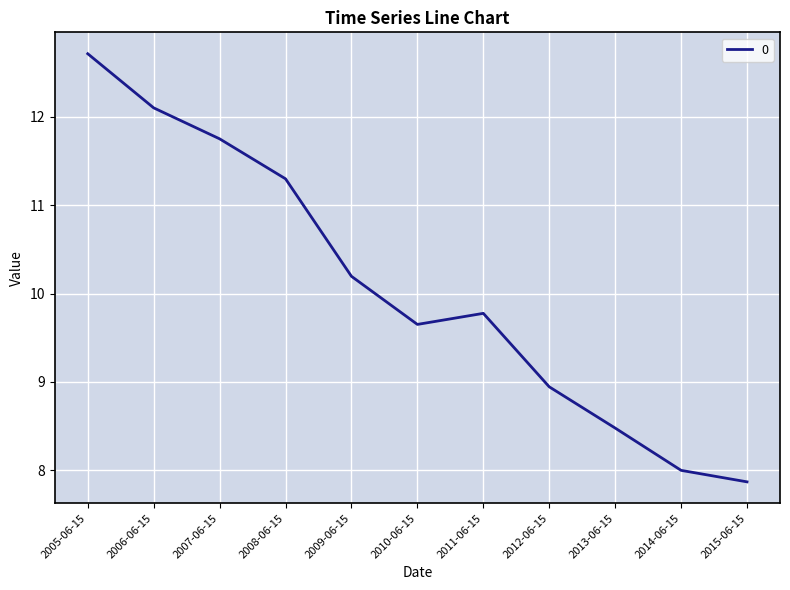

What is the average value?

10.1